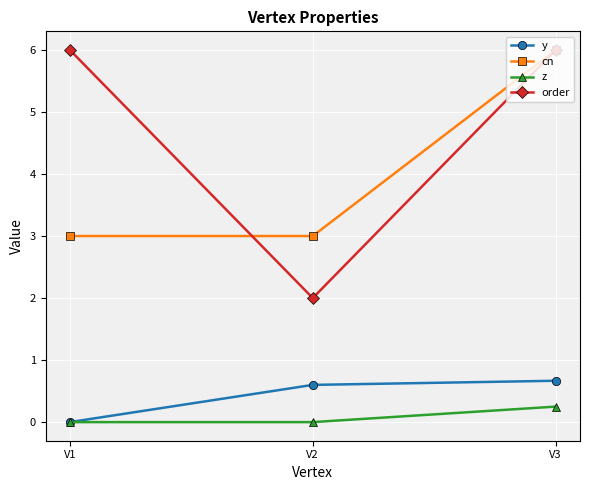

What are all the series names shown in the legend?

y, cn, z, order